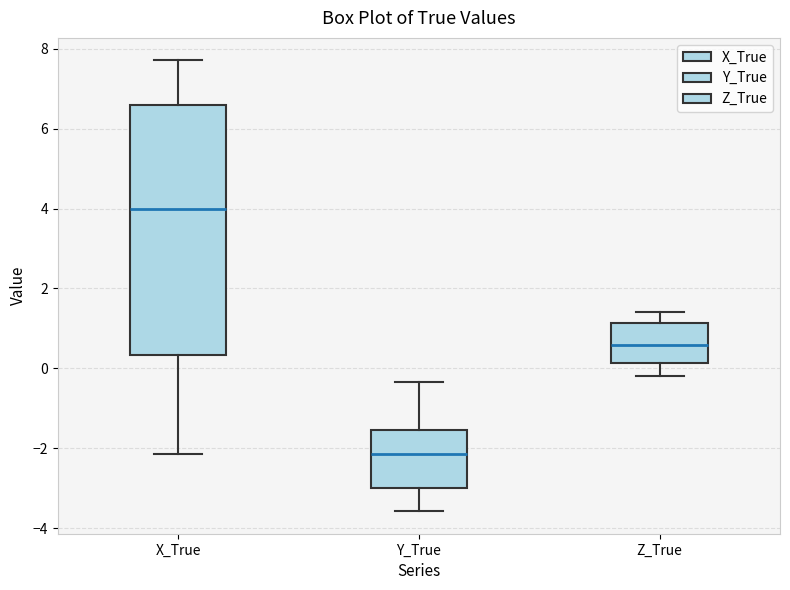

Reading left to right, transcribe this box plot: for each box, give where its median line is, the range the box spans, and where its two whiskers end, as read against the y-axis. The values are not printed on the chart, so give them approximately, as read against the axis.

X_True: median 4.0, box 0.4 to 6.6, whiskers -2.2 to 7.8
Y_True: median -2.2, box -3.0 to -1.6, whiskers -3.6 to -0.4
Z_True: median 0.6, box 0.2 to 1.2, whiskers -0.2 to 1.4